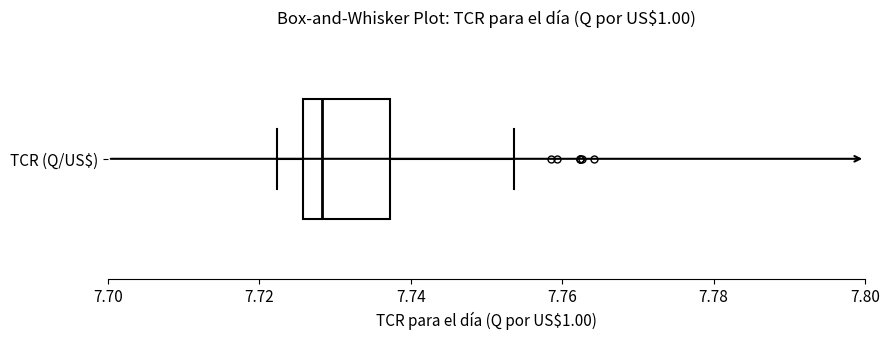

Where does the left whisker of the box for TCR (Q/US$) end on the x-axis? The values are not printed on the chart, so give them approximately, as read against the axis.

7.722